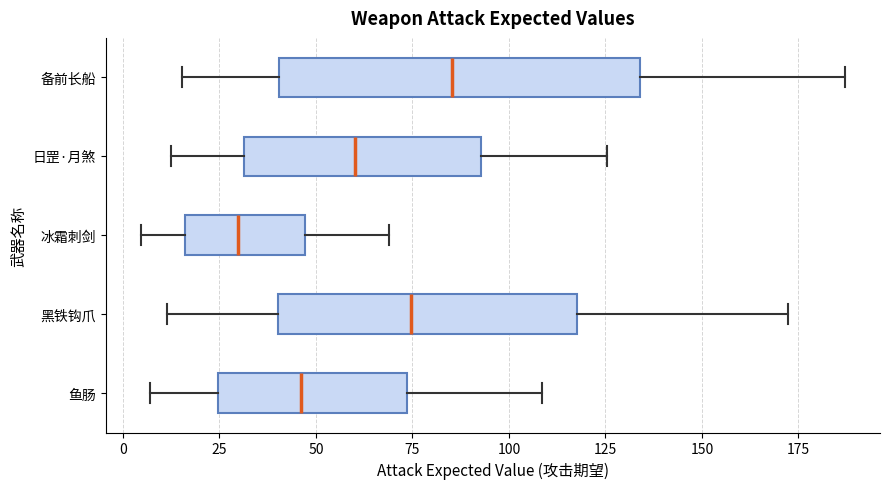

Reading bottom to top, transcribe this box plot: for each box, give where its median line is, the range the box spans, and where its two whiskers end, as read against the x-axis. The values are not printed on the chart, so give them approximately, as read against the axis.

鱼肠: median 45, box 25 to 75, whiskers 5 to 110
黑铁钩爪: median 75, box 40 to 120, whiskers 10 to 170
冰霜刺剑: median 30, box 15 to 45, whiskers 5 to 70
日罡·月煞: median 60, box 30 to 95, whiskers 15 to 125
备前长船: median 85, box 40 to 135, whiskers 15 to 185